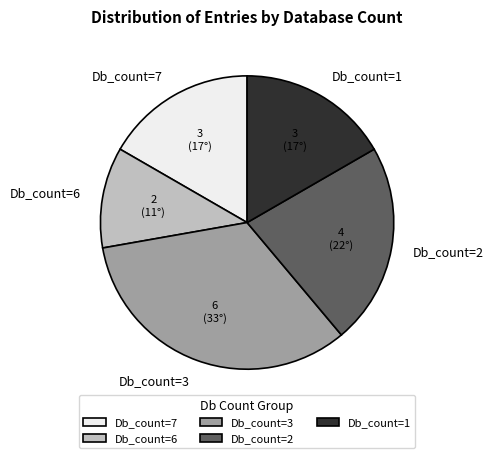

Is Db_count=3 the majority of the pie?

No